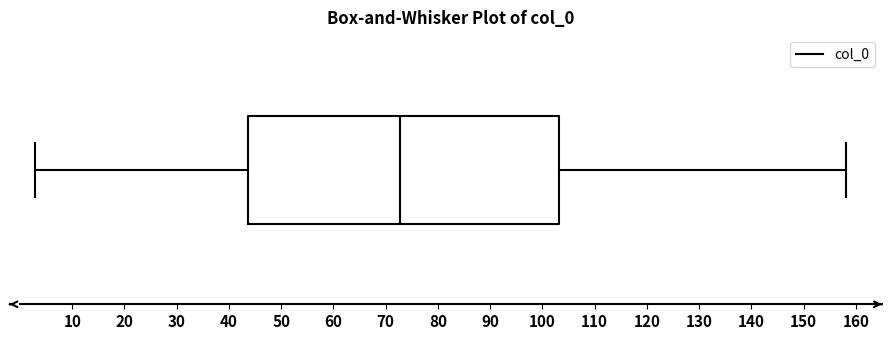

Read this box plot against the x-axis: the position of the median line, the range covered by the box, and the ends of both whiskers. The values are not printed on the chart, so give them approximately, as read against the axis.

median 73, box 44 to 103, whiskers 3 to 158